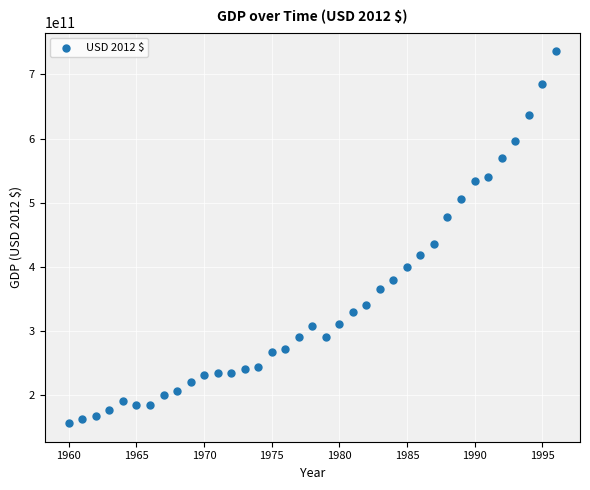

What is the range of X values (max minus min)?

36.0